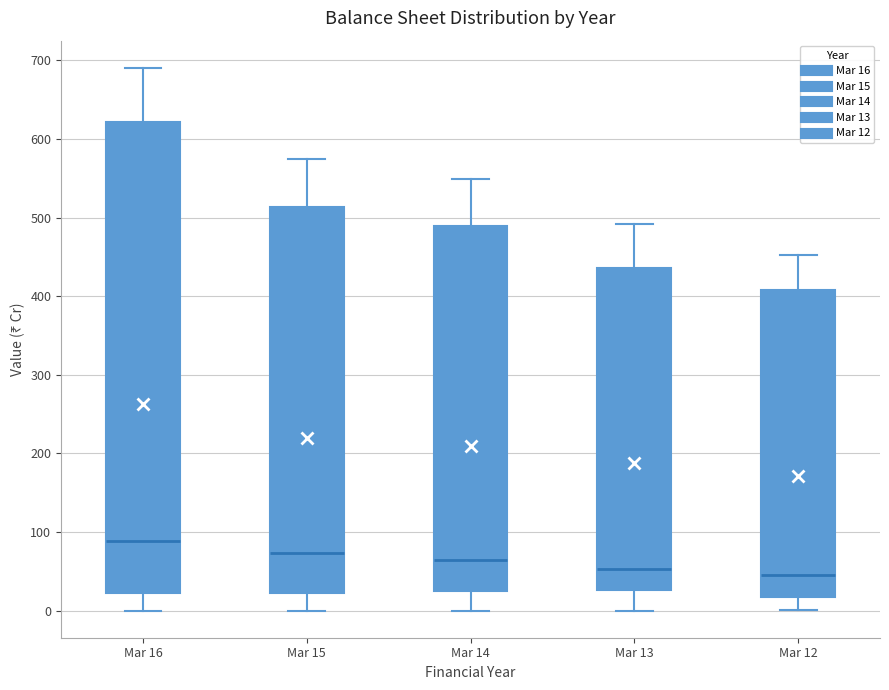

Where is the lower edge of the box for Mar 14 on the y-axis? The values are not printed on the chart, so give them approximately, as read against the axis.

20